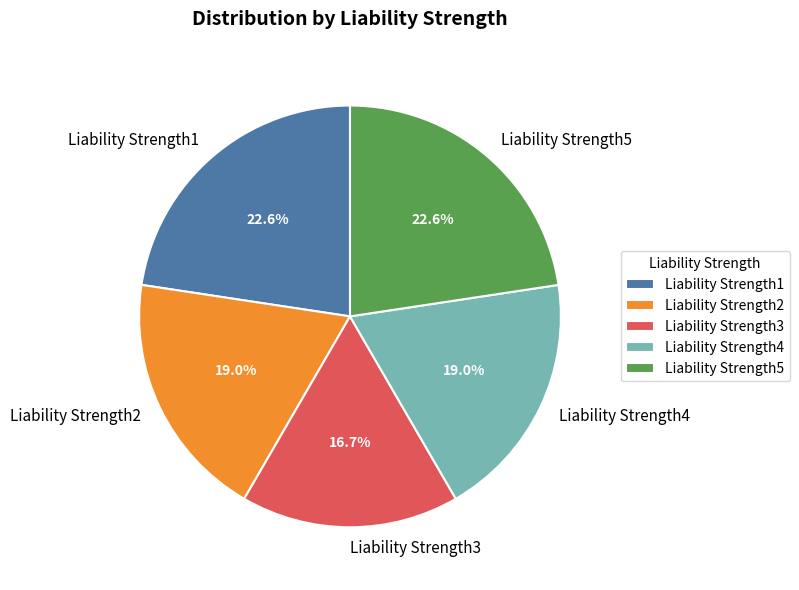

True or false: Liability Strength3 accounts for 17% of the total.

True